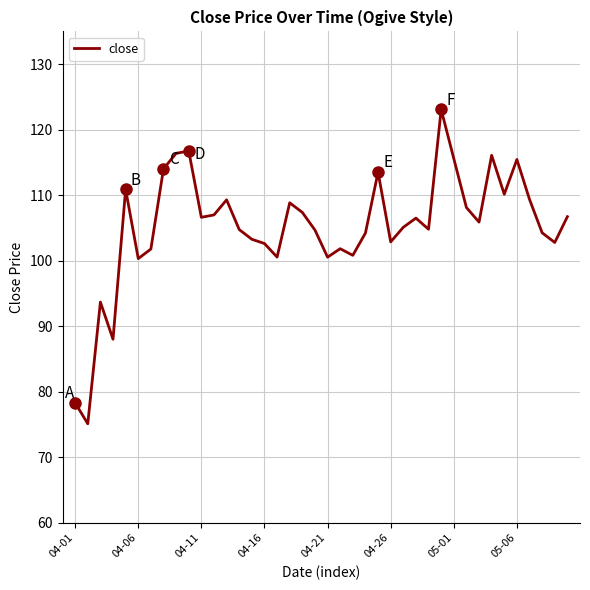

How many data points are less than 105?

19